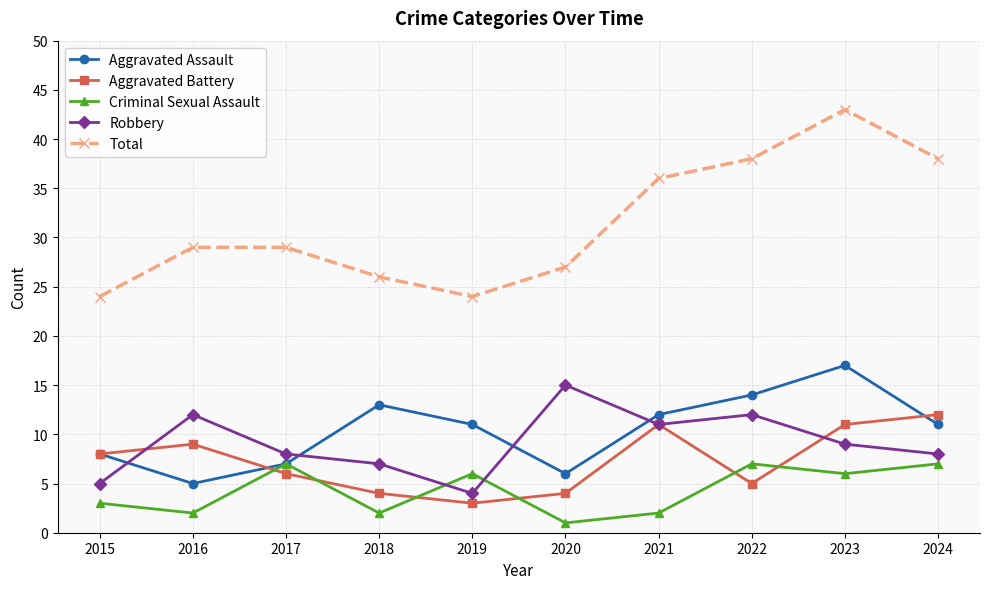

Rank the series by their maximum value, from highest to lowest.

Total, Aggravated Assault, Robbery, Aggravated Battery, Criminal Sexual Assault